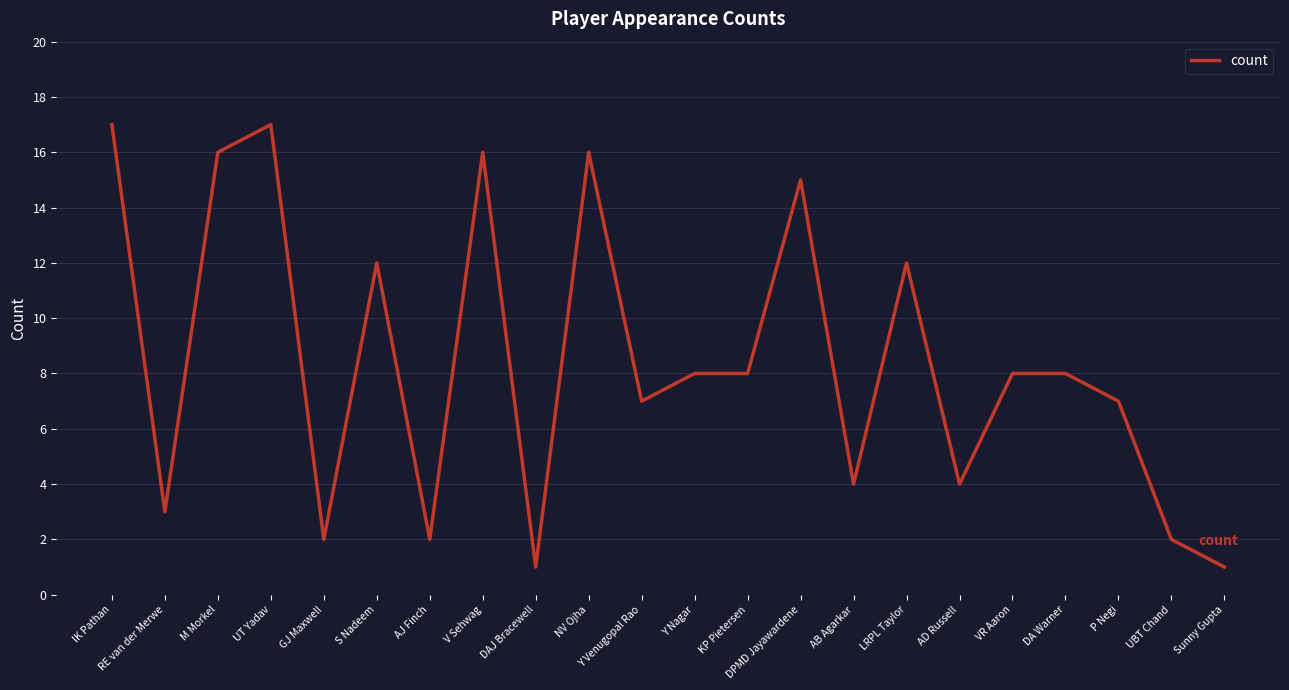

Where is the first local minimum?

RE van der Merwe